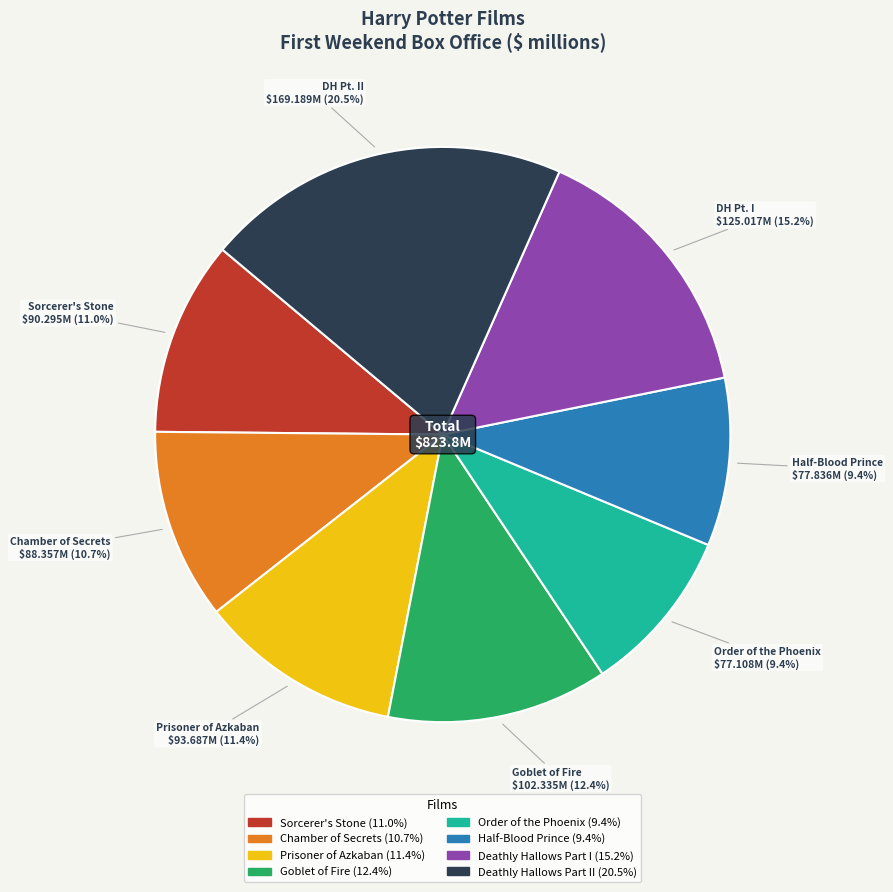

To the nearest percent, what is the average slice percentage?

12%